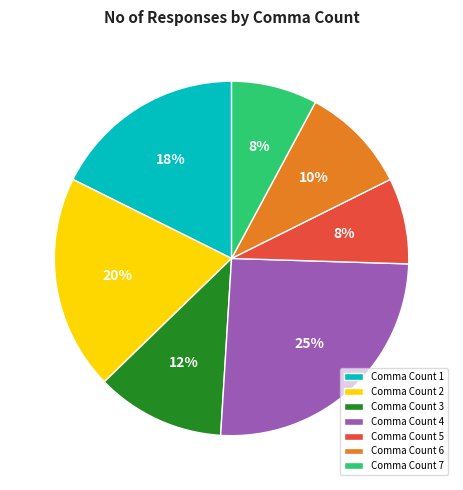

What is the ratio of the value at 3 to the value at 2?

0.6